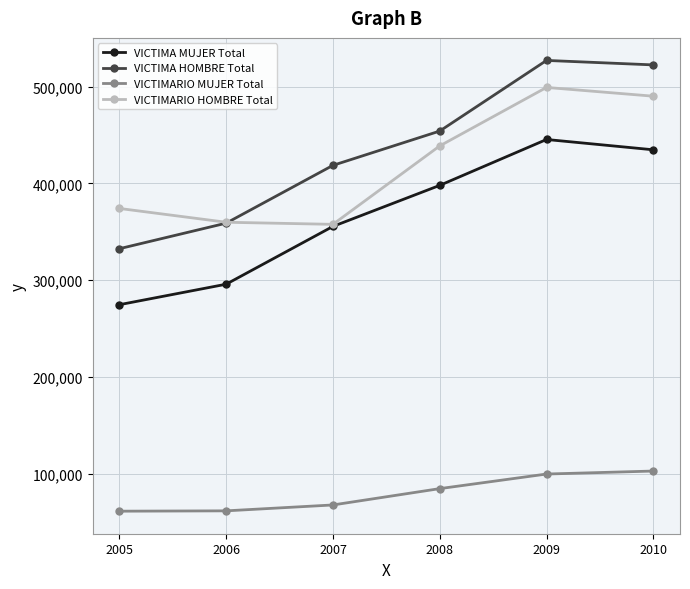

Between 2005 and 2010, which series saw the biggest shift?

VICTIMA HOMBRE Total